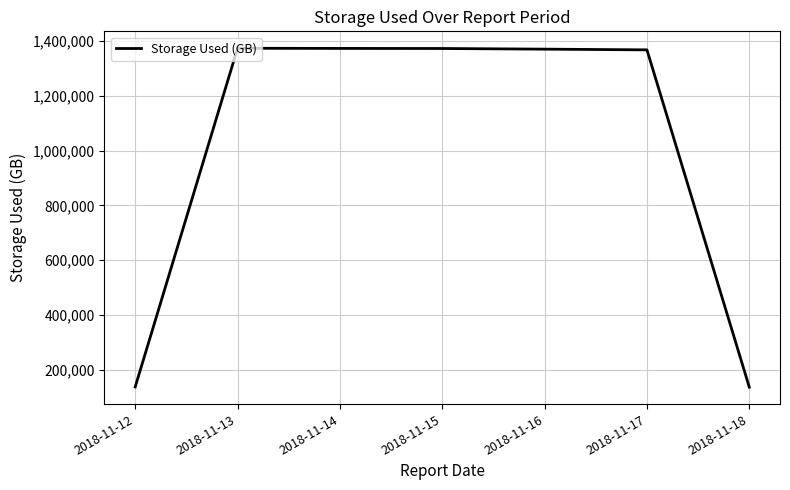

What is the smallest value displayed?

136506